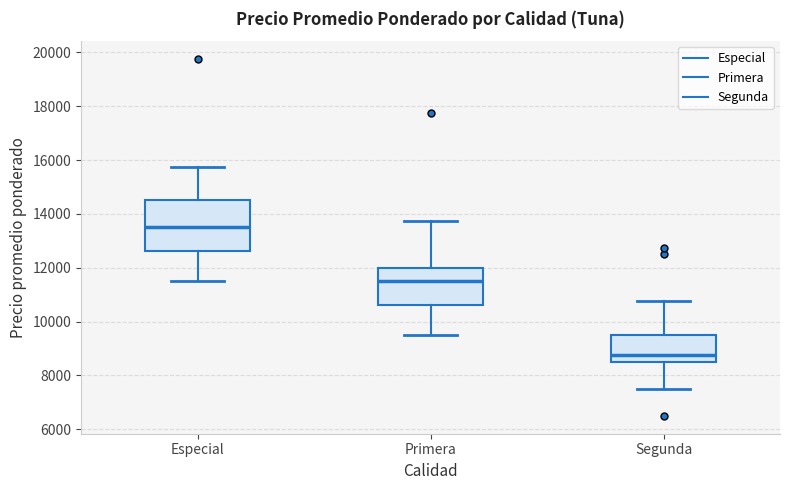

Where does the median line of the box for Primera sit on the y-axis? The values are not printed on the chart, so give them approximately, as read against the axis.

11600